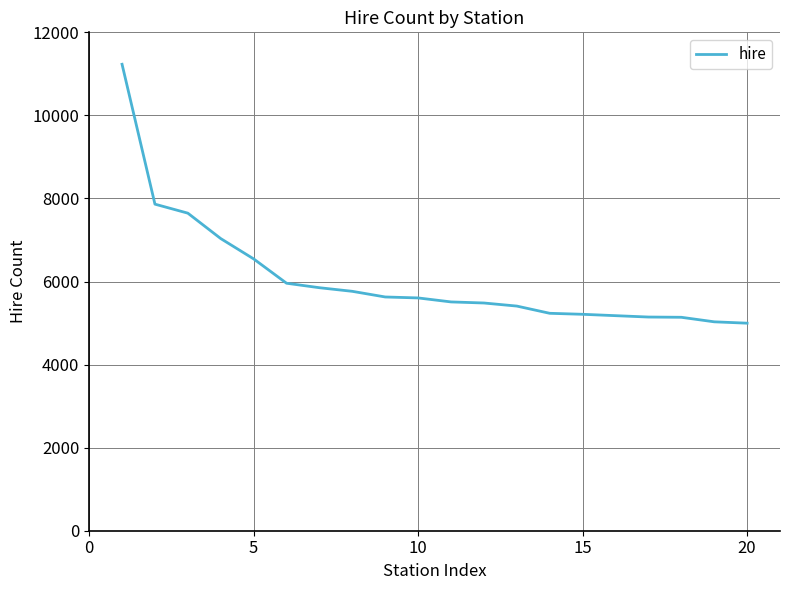

What is the difference between the maximum and minimum values?

6234